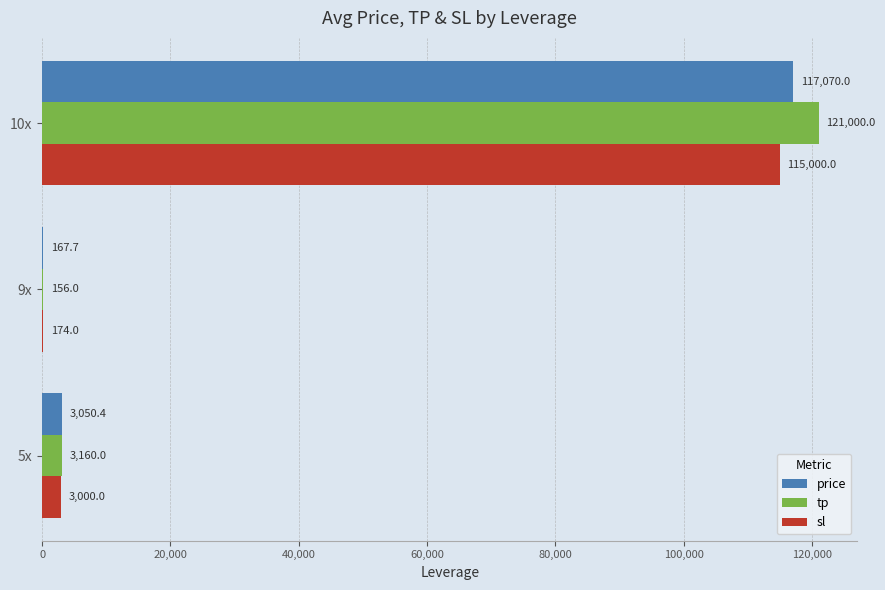

Is the value of price at 5x greater than the value of tp at 10x?

No